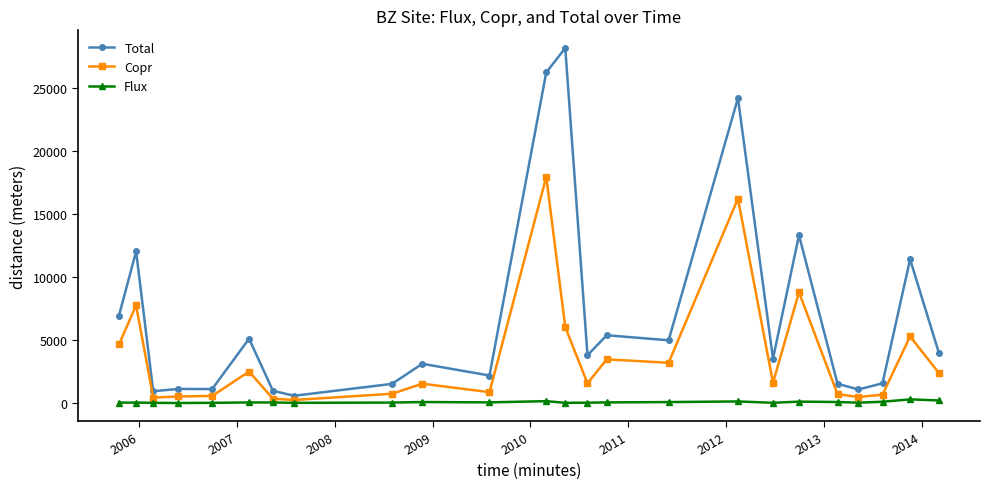

Which series has the largest total across all categories?

Total